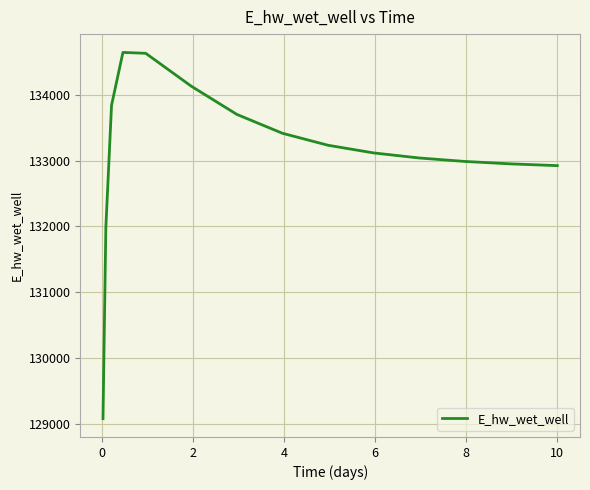

Does the chart display data point markers on the line(s)?

No